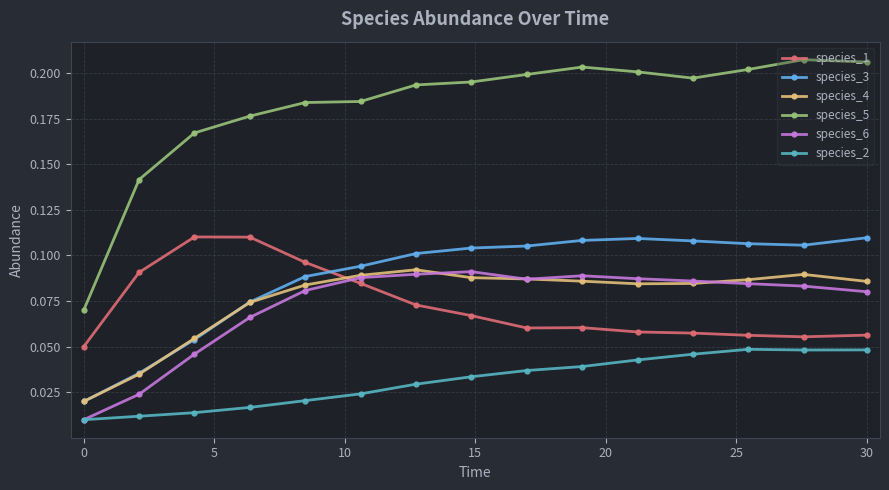

Which series has the largest total across all categories?

species_5